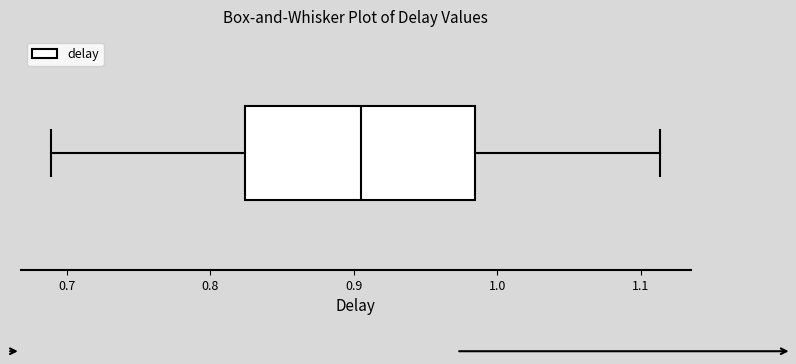

Read this box plot against the x-axis: the position of the median line, the range covered by the box, and the ends of both whiskers. The values are not printed on the chart, so give them approximately, as read against the axis.

median 0.91, box 0.82 to 0.98, whiskers 0.69 to 1.11